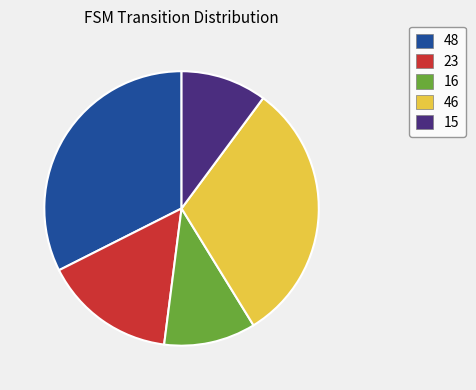

Does any single category account for the majority?

No